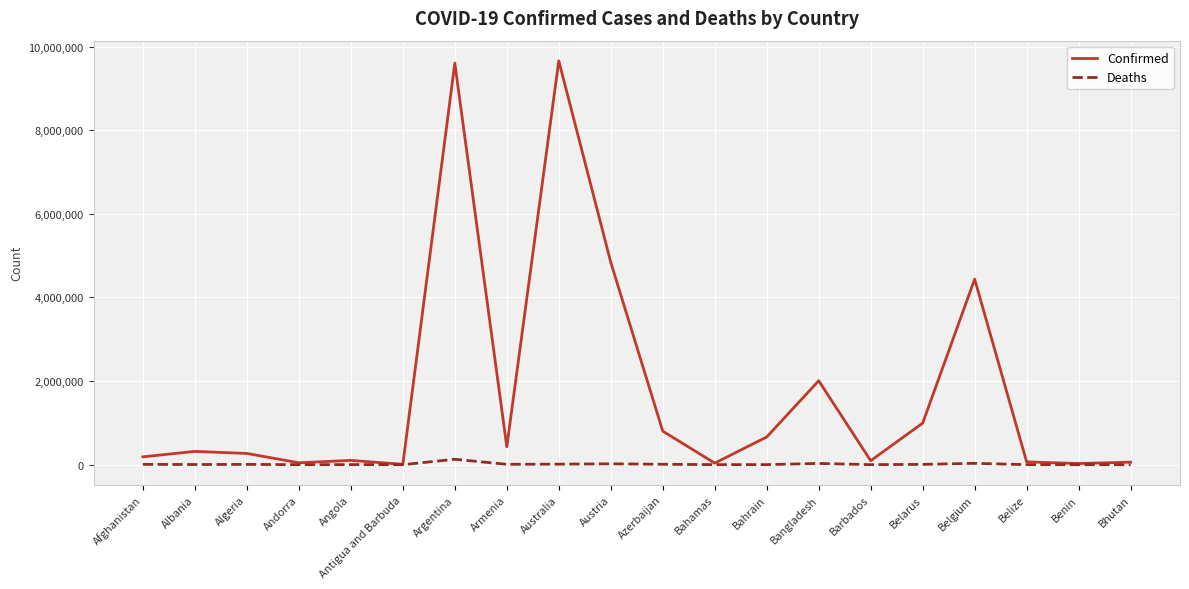

What is the difference between the Deaths values at Argentina and Austria?

109005